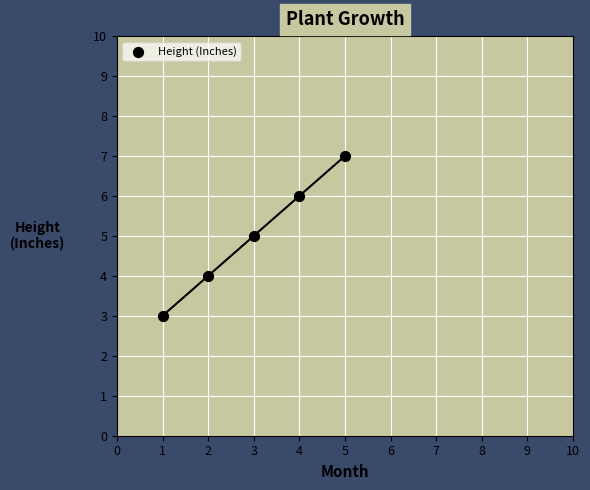

What is the average X value?

3